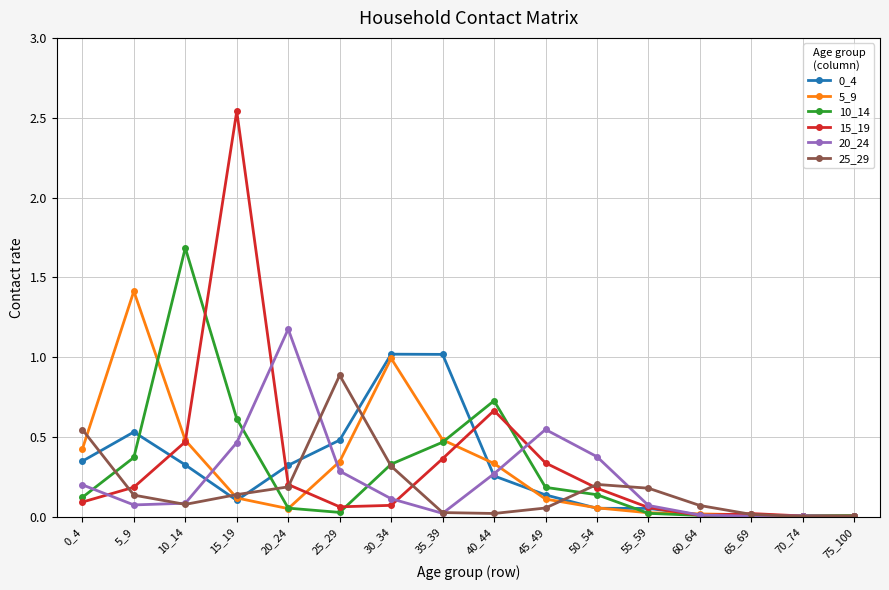

Where is the first local maximum for 20_24?

20_24